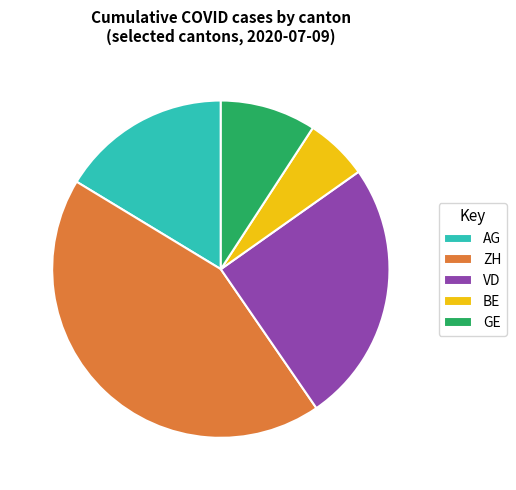

Is the sum of ZH and AG greater than half?

Yes